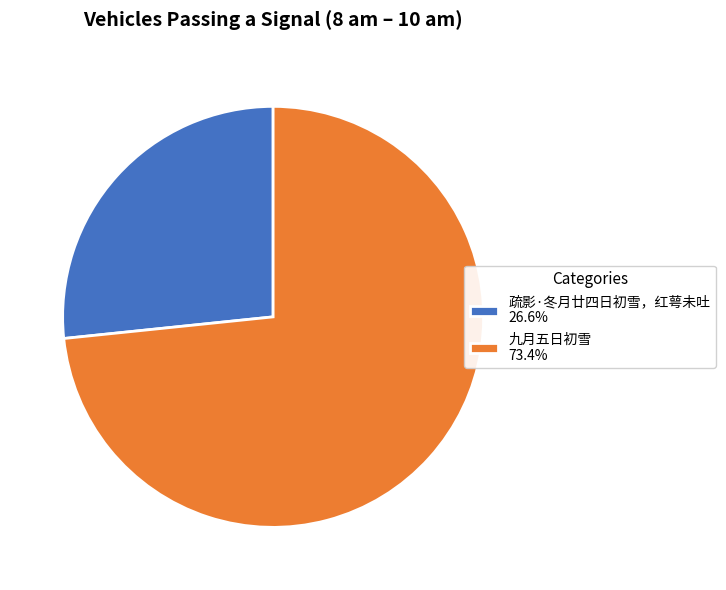

Do 九月五日初雪 73.4% and 疏影·冬月廿四日初雪，红萼未吐 26.6% together represent more than half of the pie?

Yes